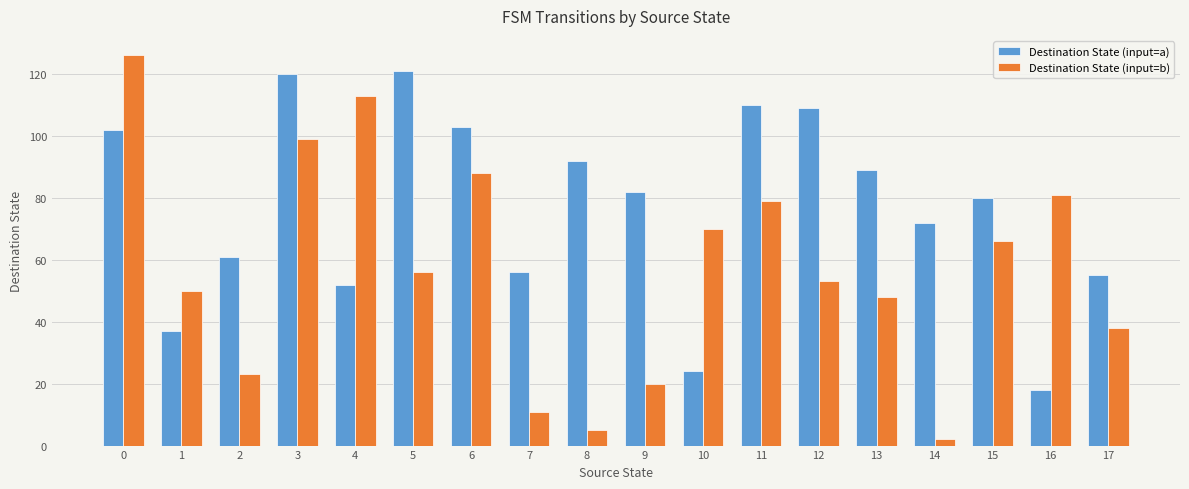

Is the value of Destination State (input=a) at 4 greater than the value of Destination State (input=b) at 2?

Yes